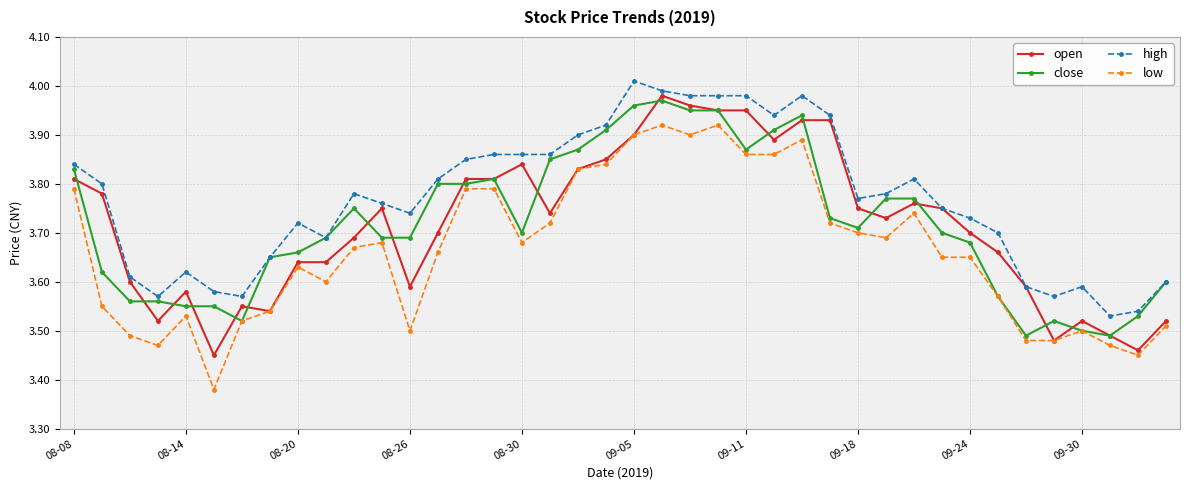

At how many categories does at least one series exceed 3?

40